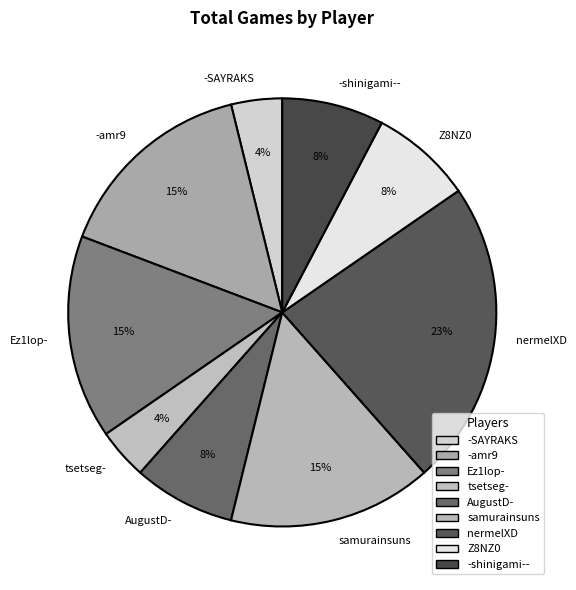

The nermelXD slice represents 28% of the pie. True or false?

False